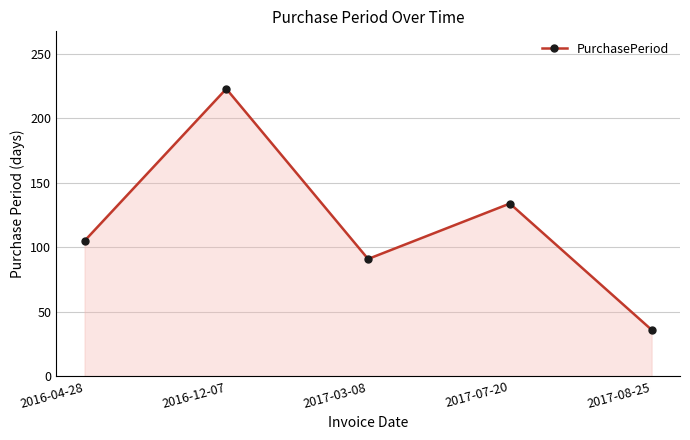

What is the minimum value shown in the chart?

36